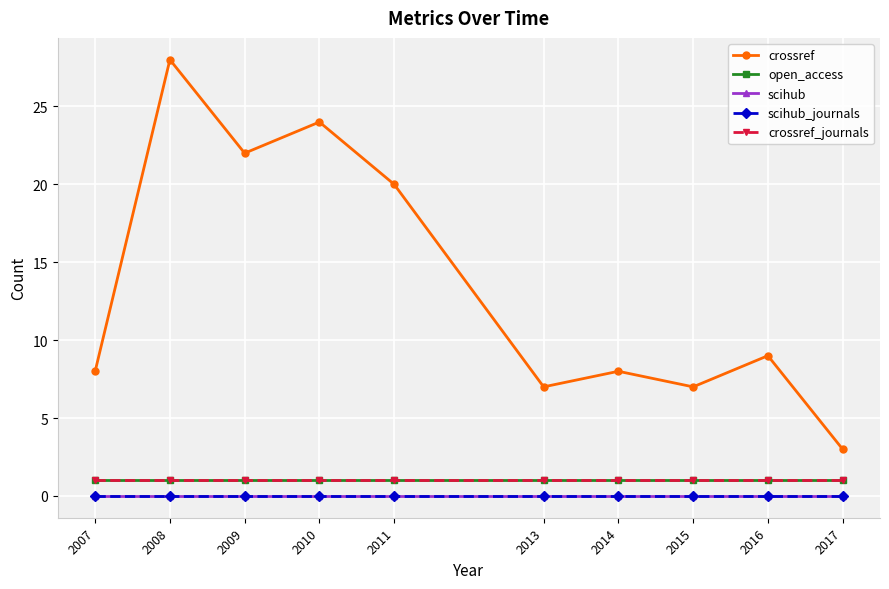

Which has a higher value, 2011 or 2016?

2011